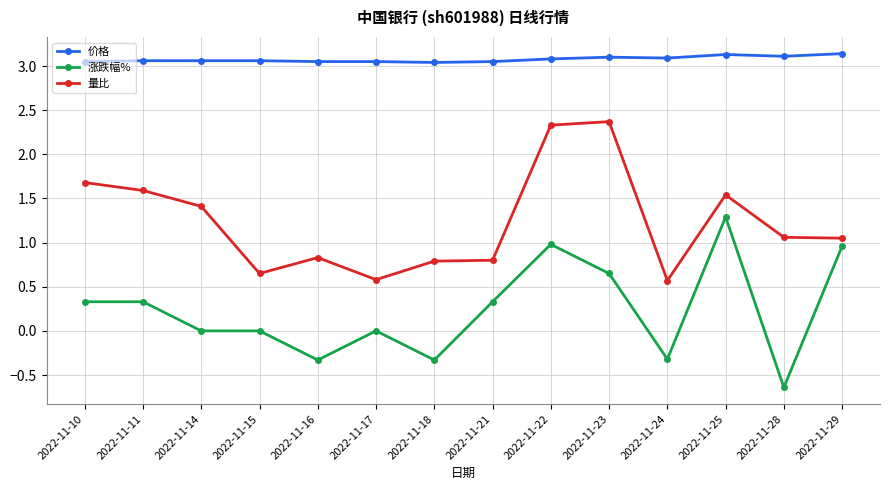

At which label does 量比 first exceed 1?

2022-11-10